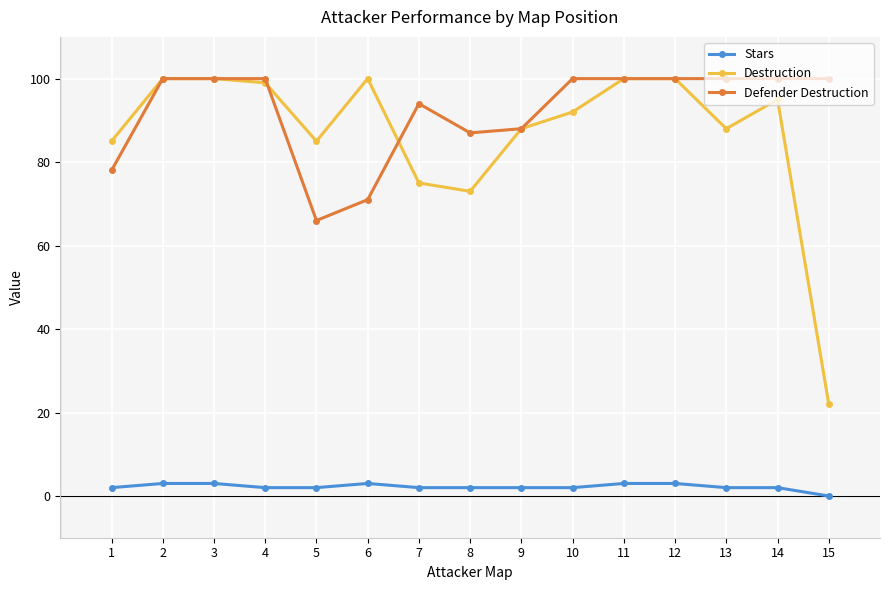

Which series has the largest total across all categories?

Defender Destruction